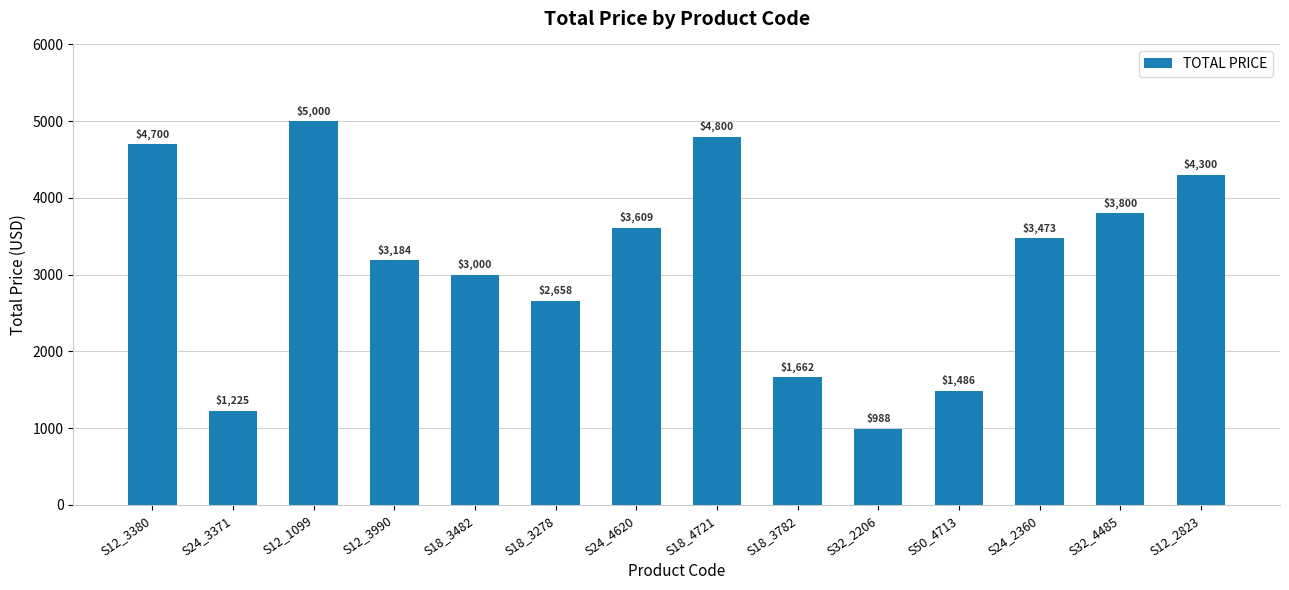

True or false: the data shows 988.5 at S32_2206.

True